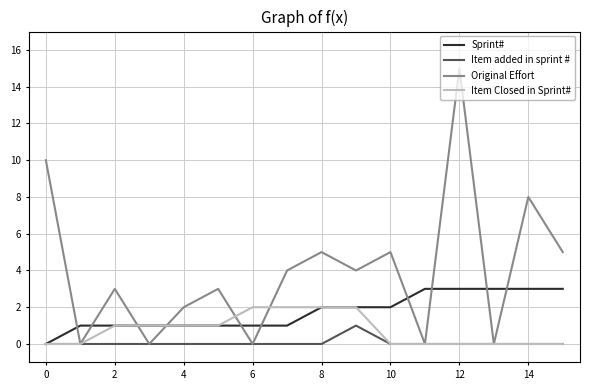

Rank the series by their maximum value, from lowest to highest.

Item added in sprint #, Item Closed in Sprint#, Sprint#, Original Effort